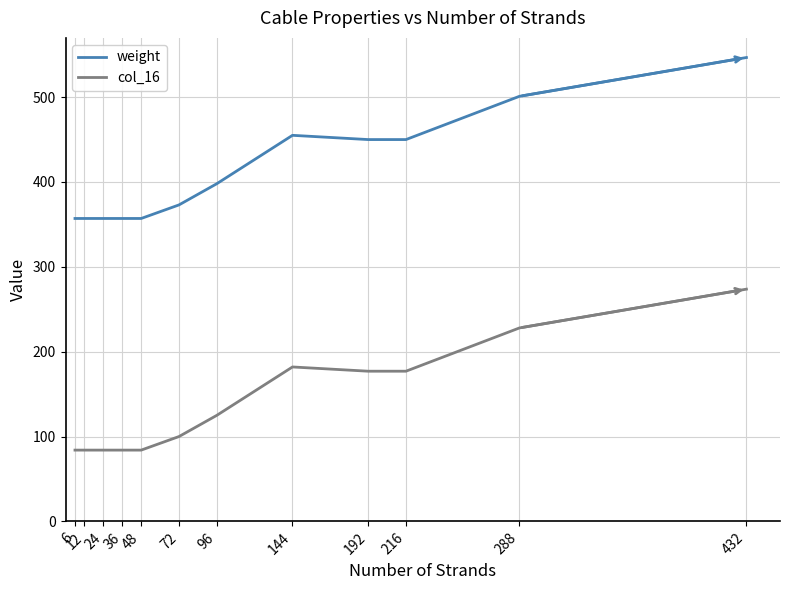

Which category has the highest value in the col_16 series?

432